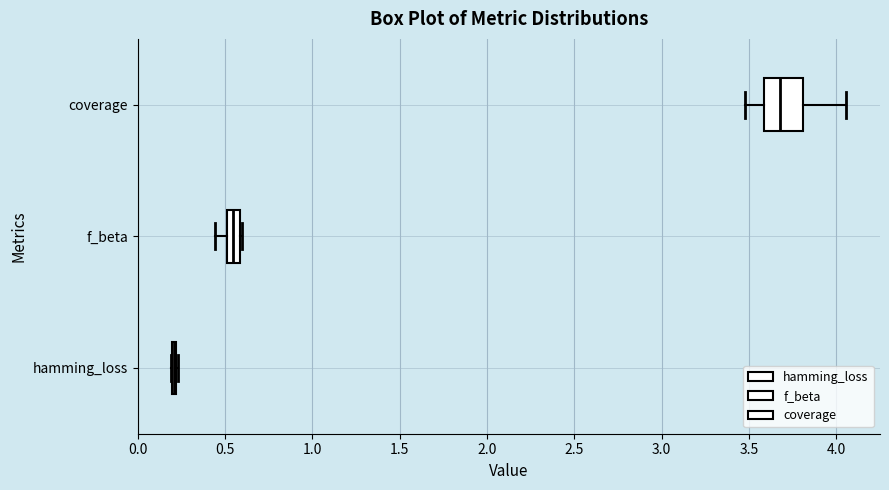

Comparing the boxes themselves (not the whiskers), which one is the widest?

coverage